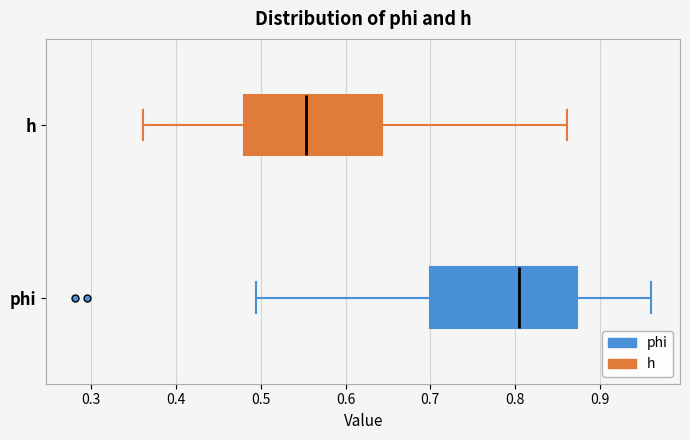

Reading bottom to top, read every box against the x-axis: the position of its median line, the range the box covers, and the ends of its whiskers. The values are not printed on the chart, so give them approximately, as read against the axis.

phi: median 0.80, box 0.70 to 0.87, whiskers 0.49 to 0.96
h: median 0.55, box 0.48 to 0.64, whiskers 0.36 to 0.86